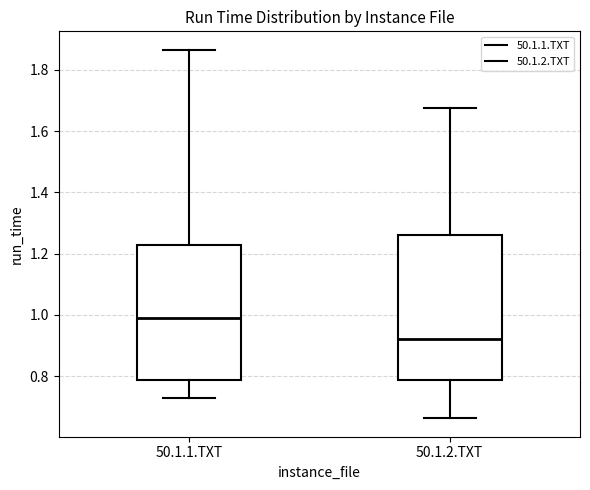

Comparing the boxes themselves (not the whiskers), which one is the tallest?

50.1.2.TXT